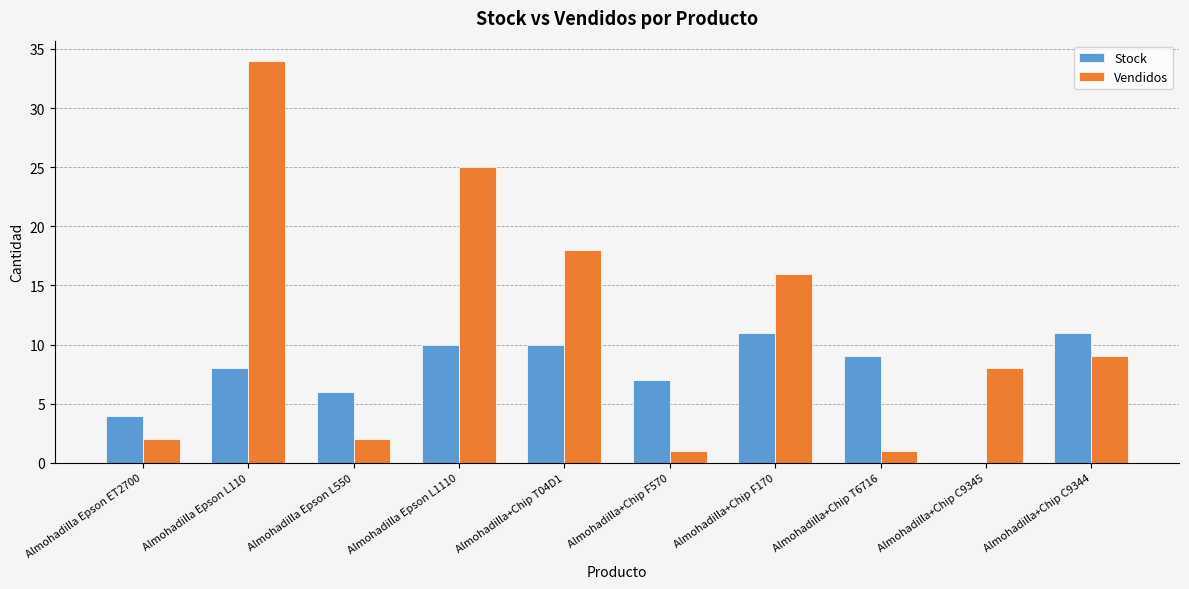

What is the sum of all Vendidos values?

116